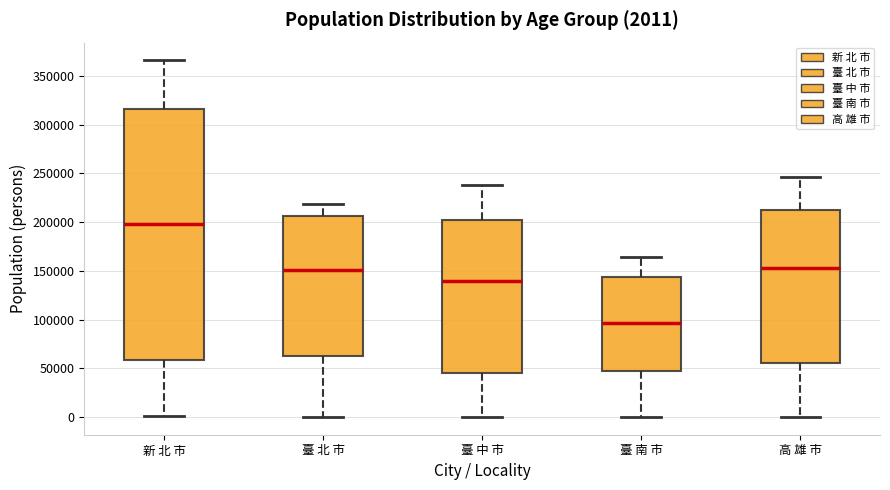

Comparing the boxes themselves (not the whiskers), which one is the tallest?

新 北 市